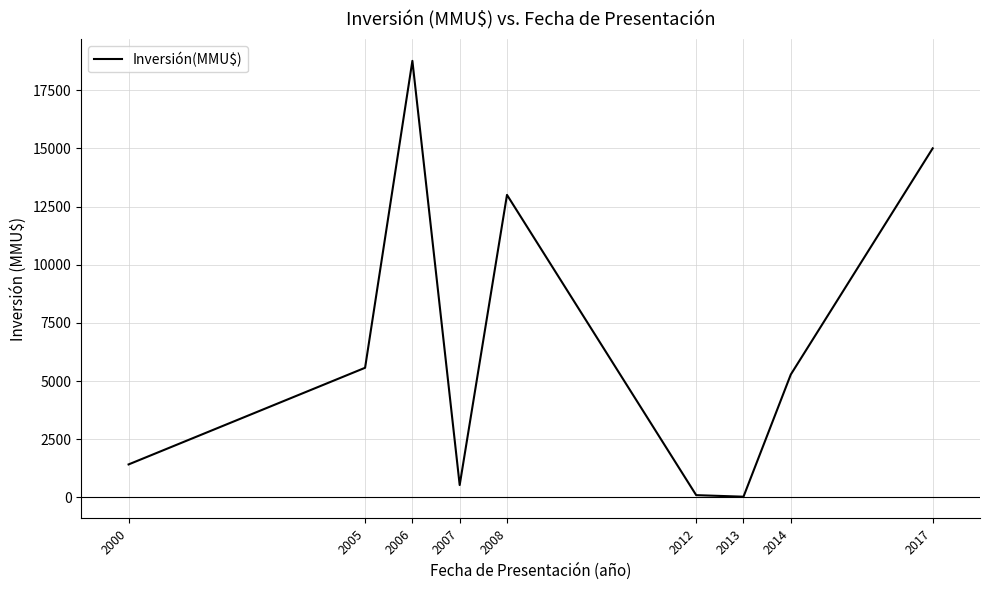

What is the ratio of the value at 2000 to the value at 2006?

0.1